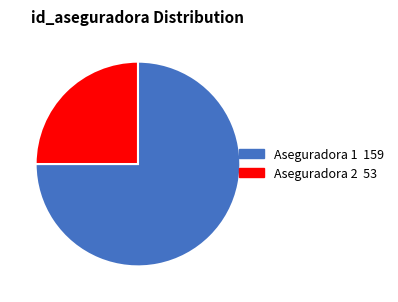

Count the number of slices in the pie.

2